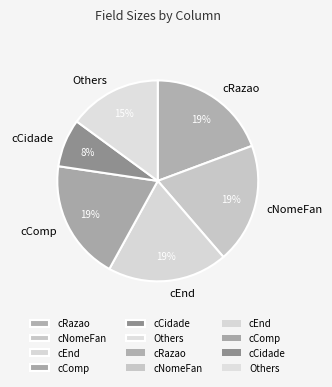

Count the number of slices in the pie.

6